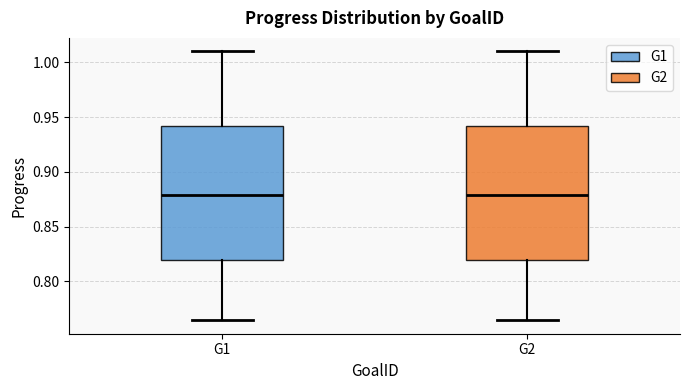

Reading left to right, read every box against the y-axis: the position of its median line, the range the box covers, and the ends of its whiskers. The values are not printed on the chart, so give them approximately, as read against the axis.

G1: median 0.880, box 0.820 to 0.940, whiskers 0.765 to 1.010
G2: median 0.880, box 0.820 to 0.940, whiskers 0.765 to 1.010